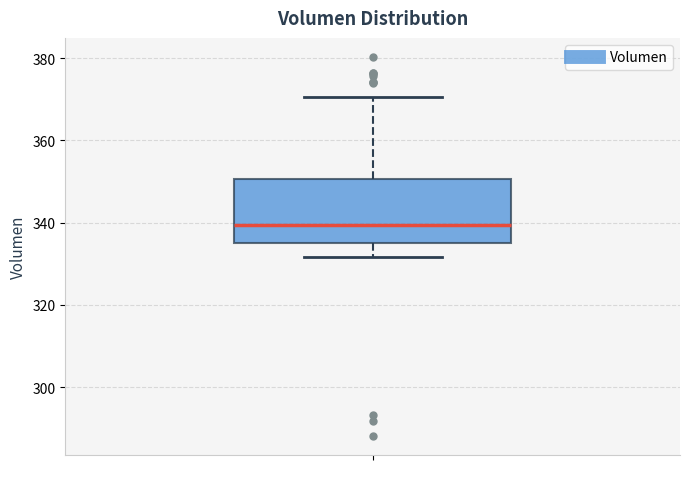

Read this box plot against the y-axis: the position of the median line, the range covered by the box, and the ends of both whiskers. The values are not printed on the chart, so give them approximately, as read against the axis.

median 340, box 336 to 350, whiskers 332 to 370